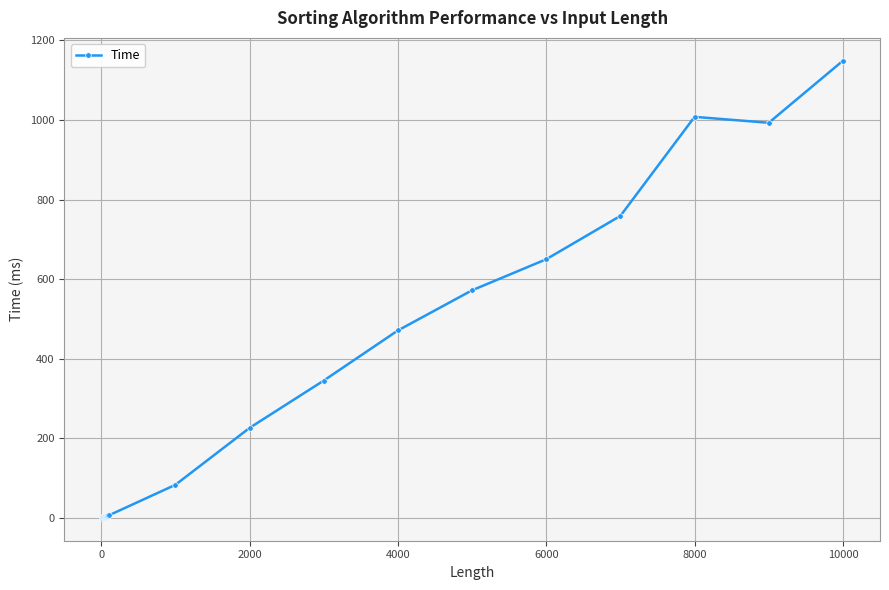

Is this an area chart (filled region under the line)?

No